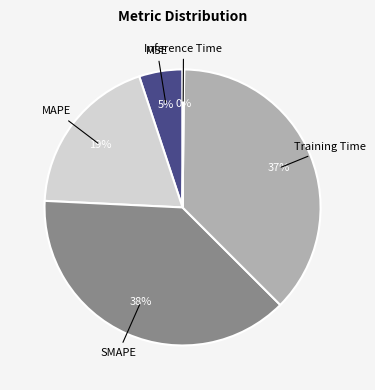

Which category has the biggest portion of the pie?

SMAPE